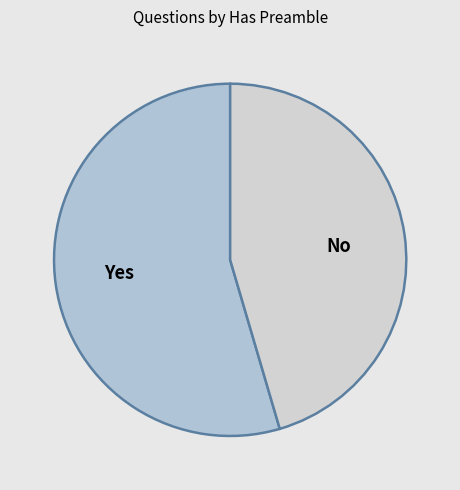

The Yes slice represents 55% of the pie. True or false?

True